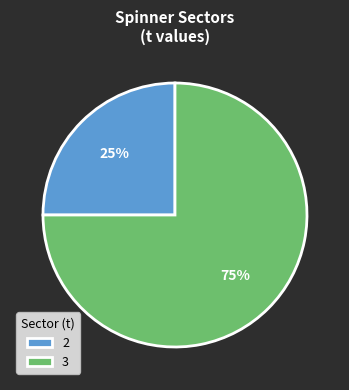

The 3 slice represents 75% of the pie. True or false?

True